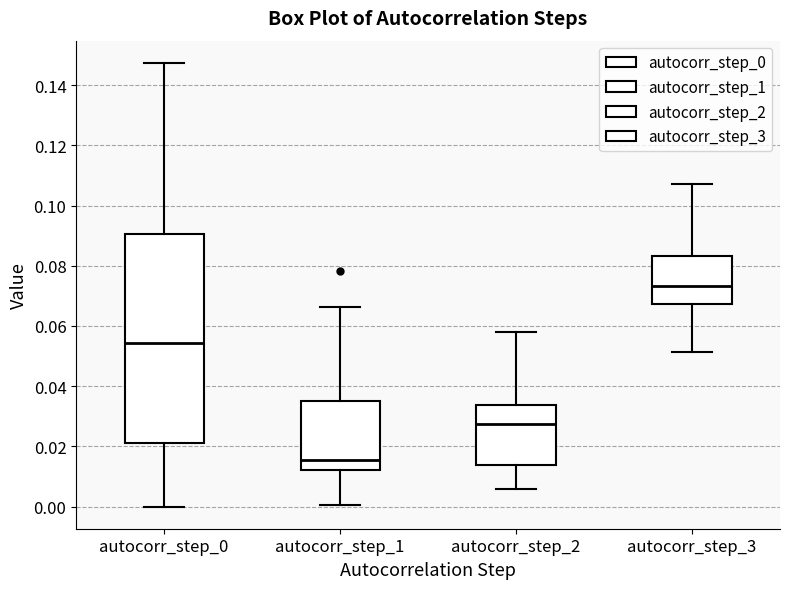

Reading left to right, read every box against the y-axis: the position of its median line, the range the box covers, and the ends of its whiskers. The values are not printed on the chart, so give them approximately, as read against the axis.

autocorr_step_0: median 0.054, box 0.022 to 0.090, whiskers 0.000 to 0.148
autocorr_step_1: median 0.016, box 0.012 to 0.036, whiskers 0.000 to 0.066
autocorr_step_2: median 0.028, box 0.014 to 0.034, whiskers 0.006 to 0.058
autocorr_step_3: median 0.074, box 0.068 to 0.084, whiskers 0.052 to 0.108